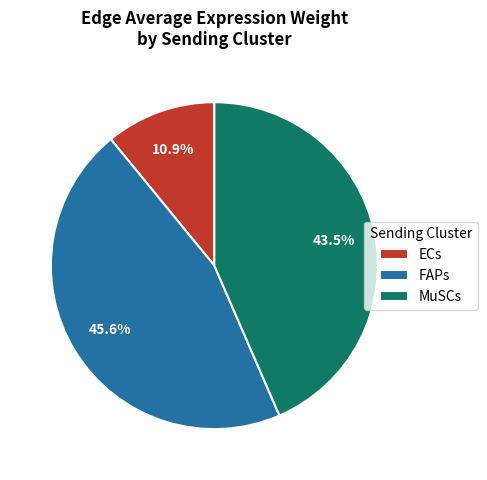

Is there any slice that represents more than half of the pie?

No